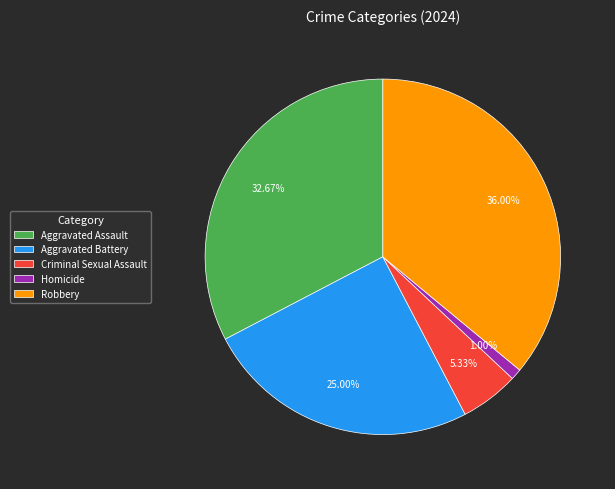

What is the smallest slice in the pie chart?

Homicide